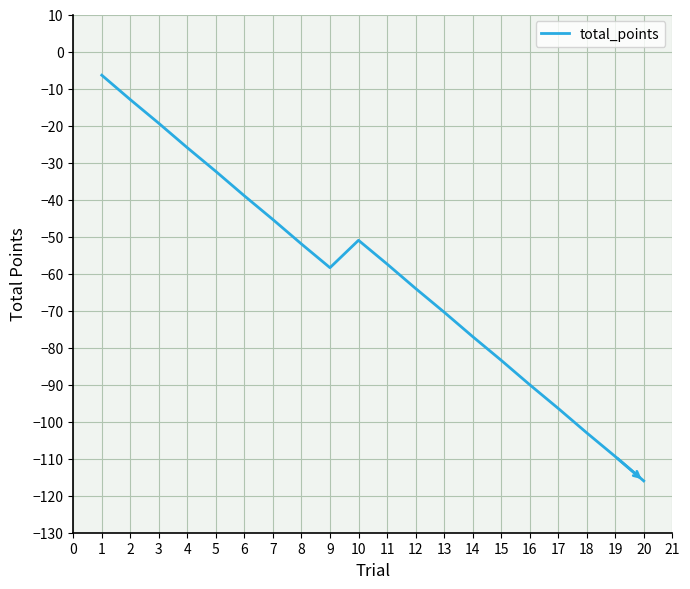

What is the sum of the values at 8 and 4?

-78.0